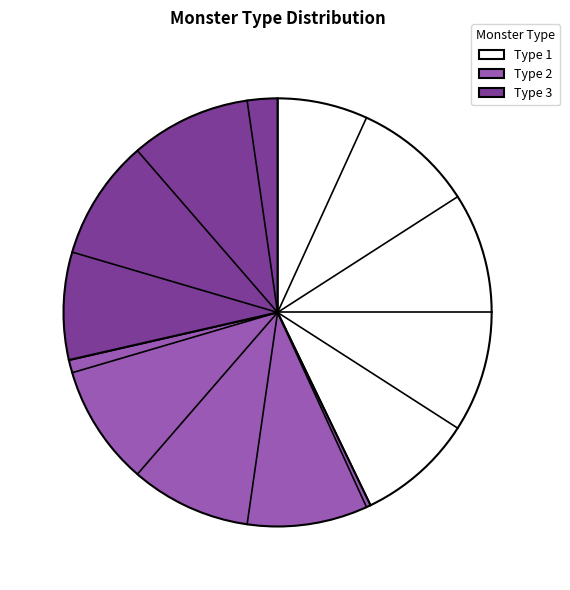

Which slice is the largest?

Type 1